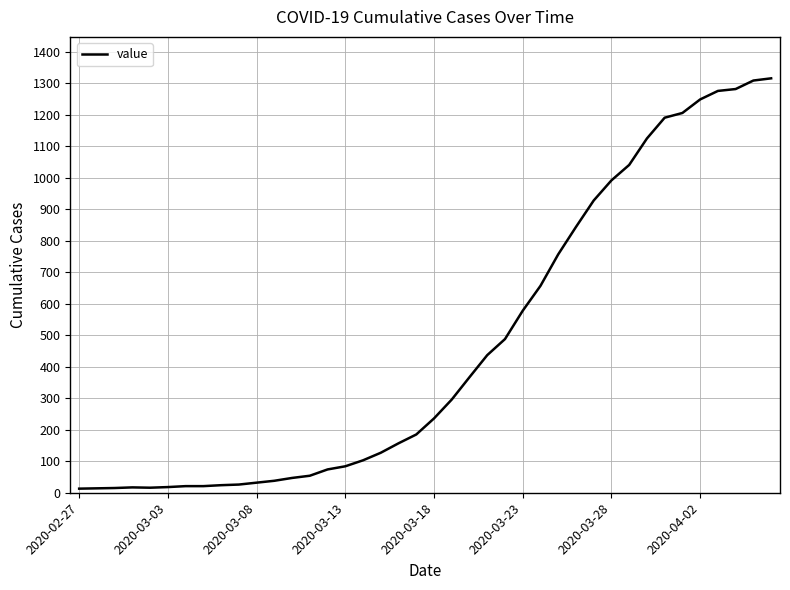

What is the smallest value displayed?

13